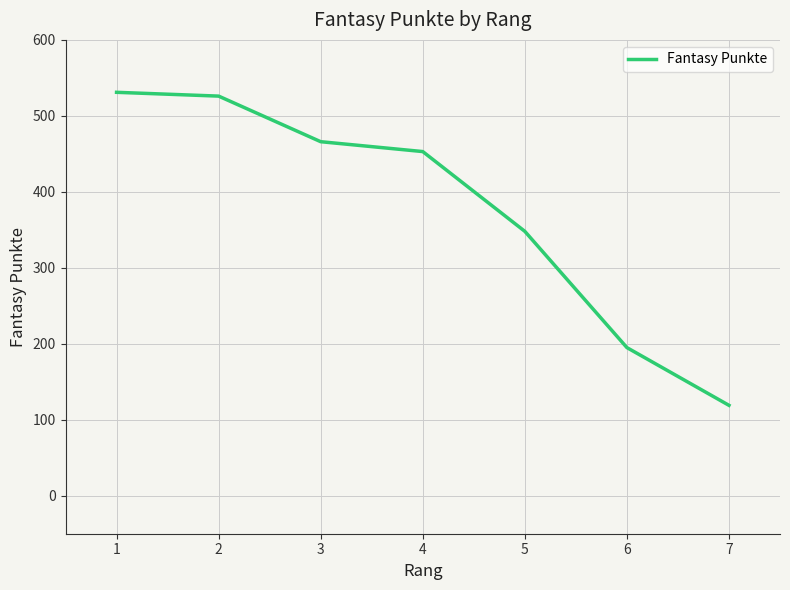

What is the approximate value at 2?

526